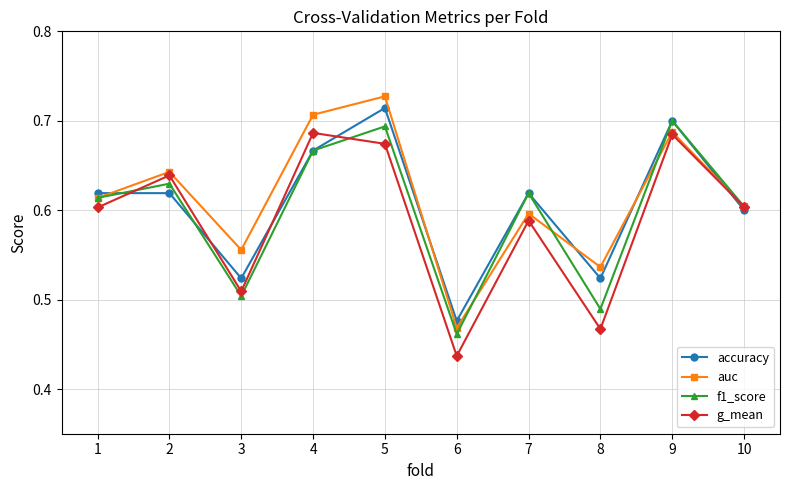

What are all the series names shown in the legend?

accuracy, auc, f1_score, g_mean